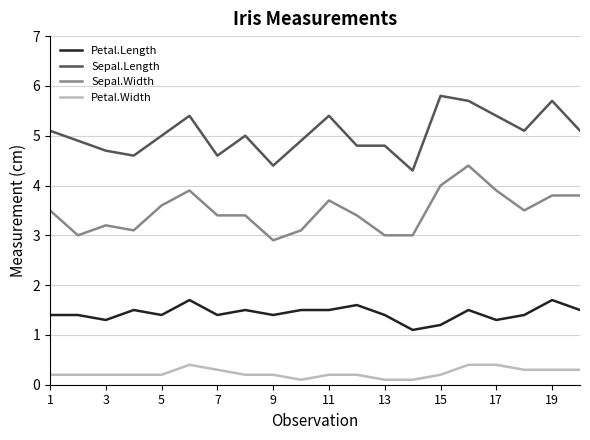

What is the difference between the maximum and minimum values in the Sepal.Length series?

1.5